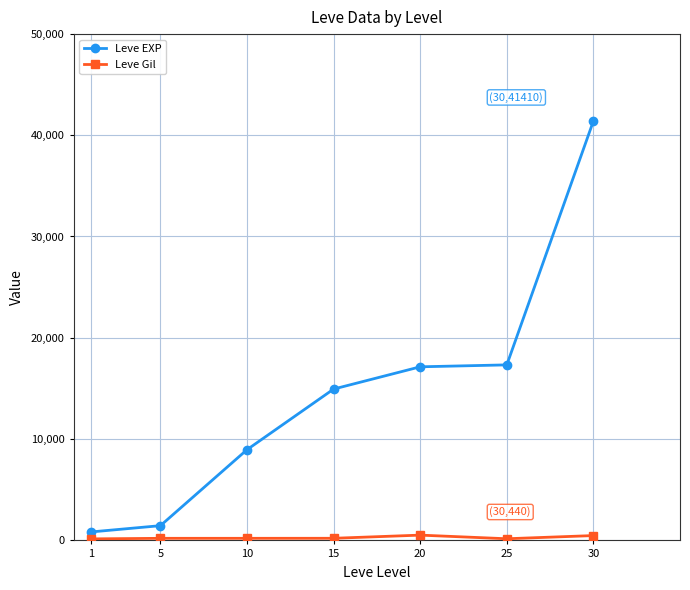

How many categories are shown in the chart?

7